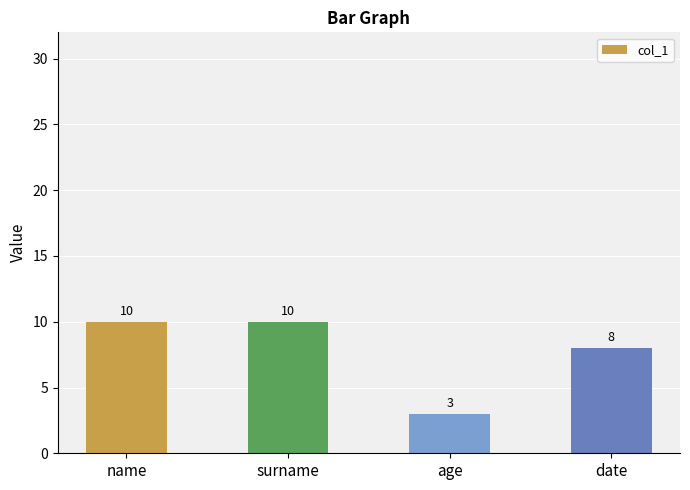

At which label is the value closest to 6?

date